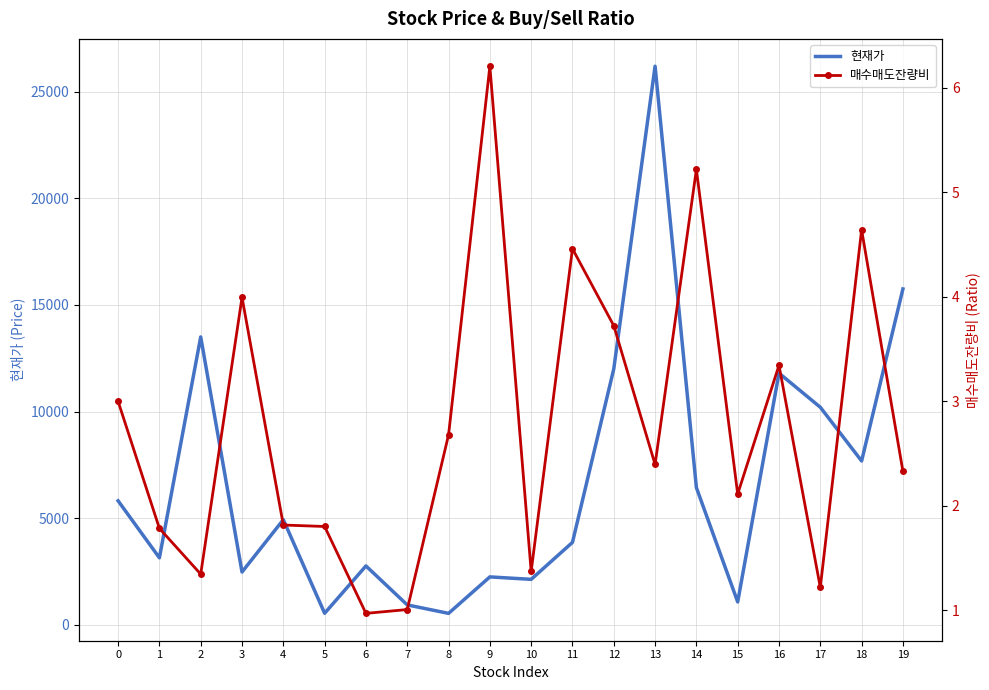

What is the value of the 매수매도잔량비 point at the 20th from the left?

2.3